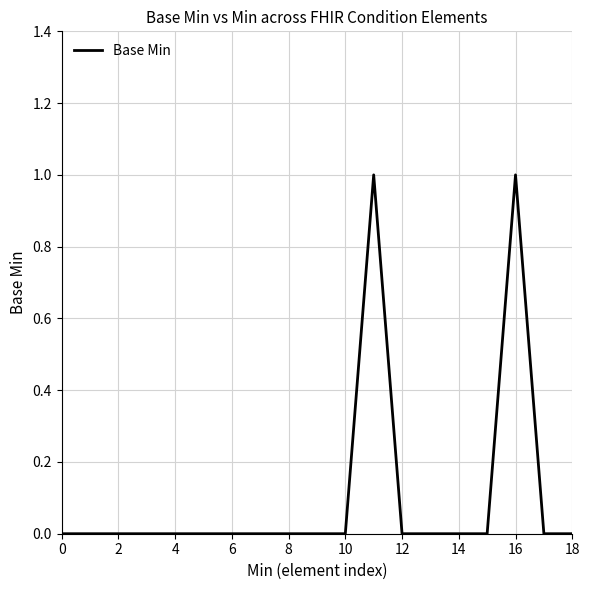

Does the chart display data point markers on the line(s)?

No